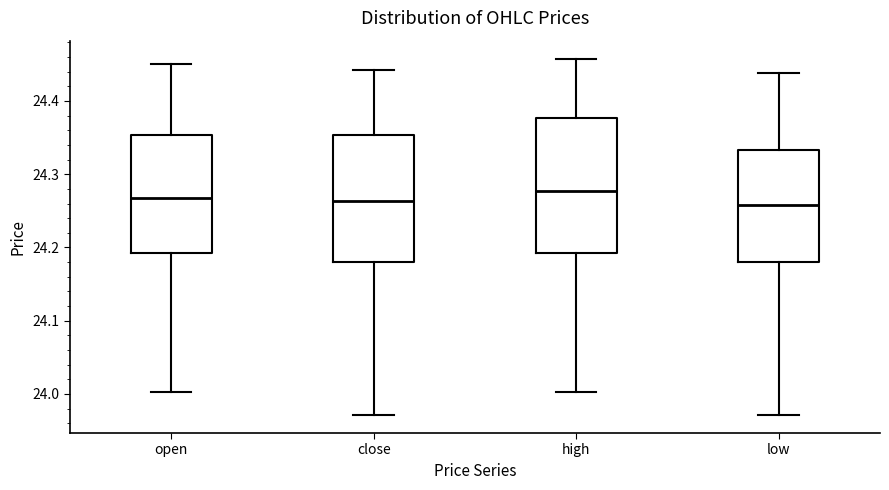

Reading left to right, transcribe this box plot: for each box, give where its median line is, the range the box spans, and where its two whiskers end, as read against the y-axis. The values are not printed on the chart, so give them approximately, as read against the axis.

open: median 24.27, box 24.19 to 24.35, whiskers 24.00 to 24.45
close: median 24.26, box 24.18 to 24.35, whiskers 23.97 to 24.44
high: median 24.28, box 24.19 to 24.38, whiskers 24.00 to 24.46
low: median 24.26, box 24.18 to 24.33, whiskers 23.97 to 24.44